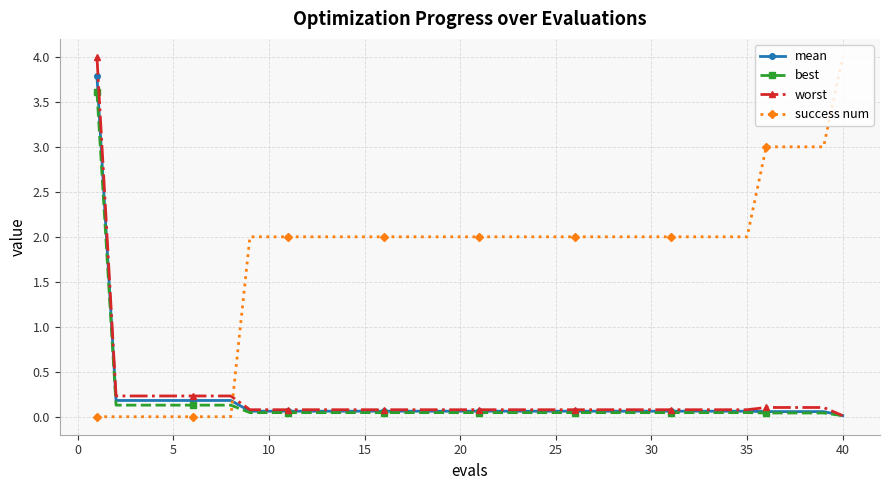

At how many categories does at least one series exceed 1?

33